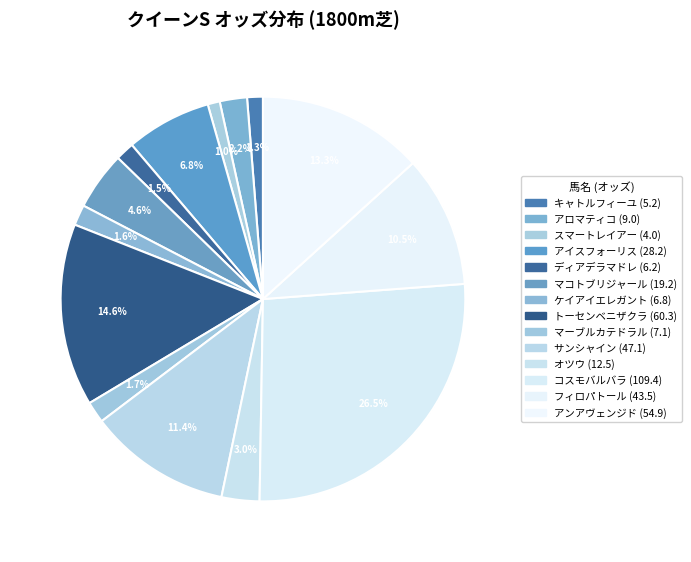

Is トーセンベニザクラ the majority of the pie?

No